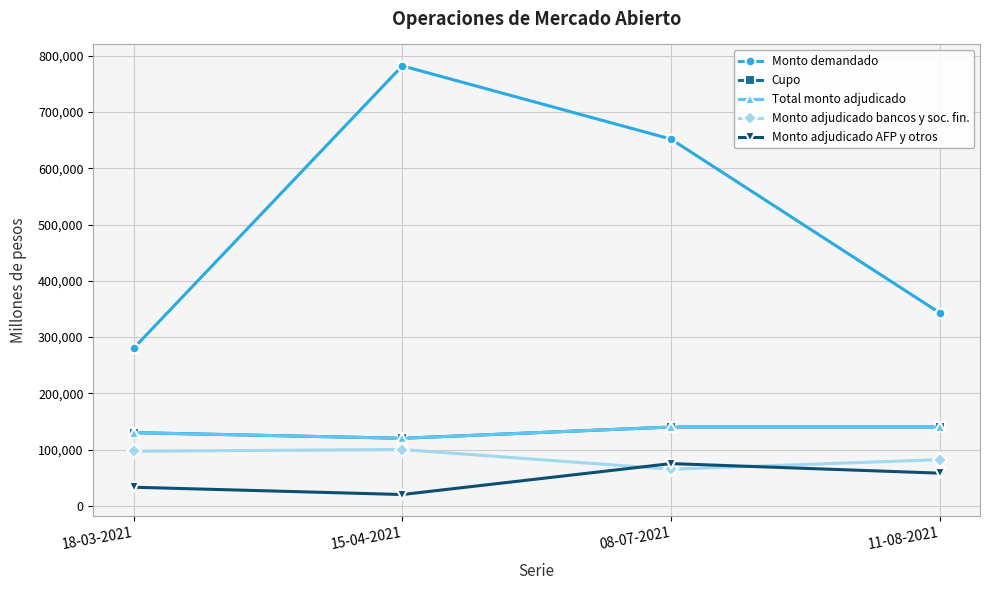

Is this an area chart (filled region under the line)?

No